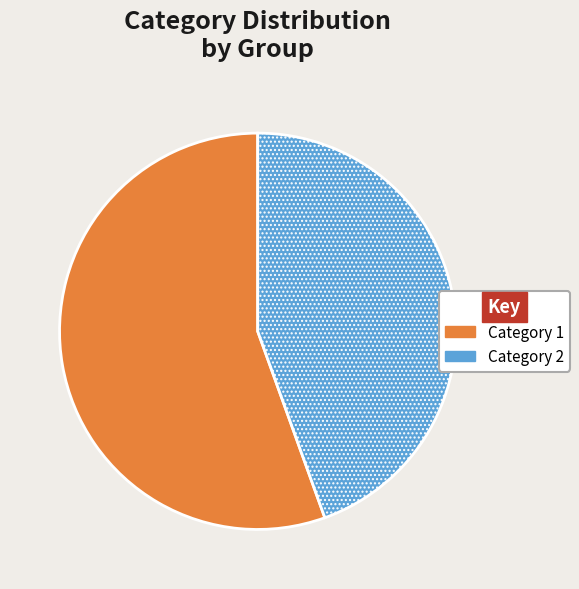

Does any single category account for the majority?

Yes